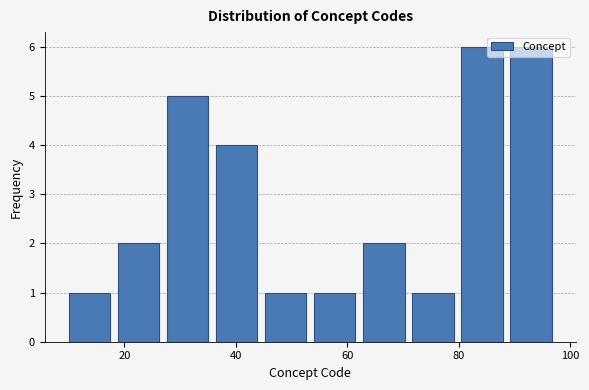

Reading left to right, list every bar in this chart as the range it spans on the x-axis followed by its height. Neither the bar edges nor the heights are printed on the chart, so give them approximately, as read against the axes.

10.0 to 18.8: 1
18.8 to 27.6: 2
27.6 to 36.4: 5
36.4 to 45.2: 4
45.2 to 54.0: 1
54.0 to 62.8: 1
62.8 to 71.6: 2
71.6 to 80.4: 1
80.4 to 89.2: 6
89.2 to 98.0: 6